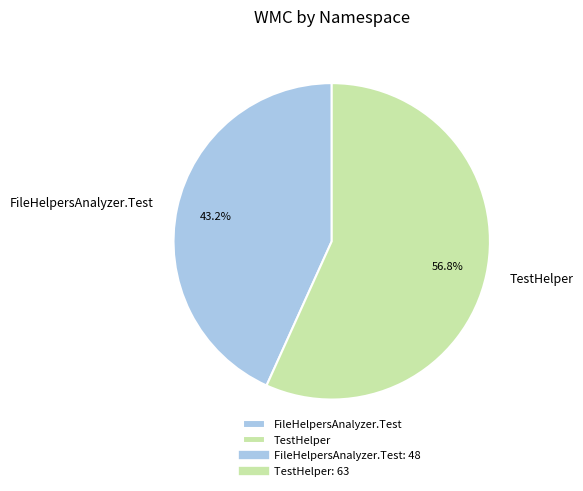

What is the ratio of the value at TestHelper to the value at FileHelpersAnalyzer.Test?

1.3